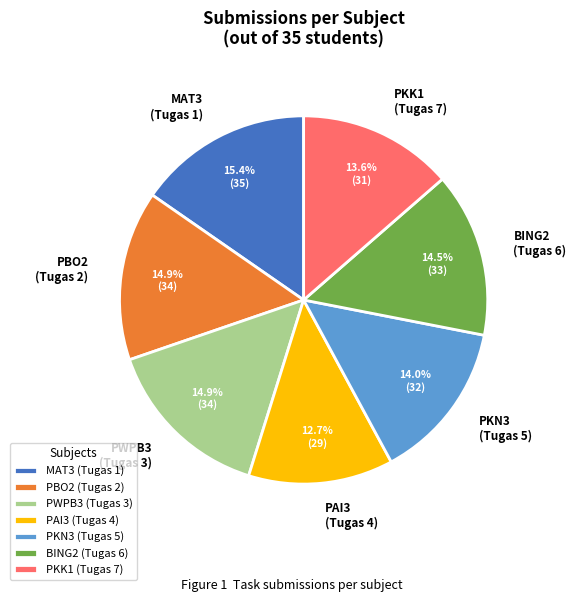

Approximately how many times larger is the value at PWPB3 (Tugas 3) compared to PBO2 (Tugas 2)?

1.0